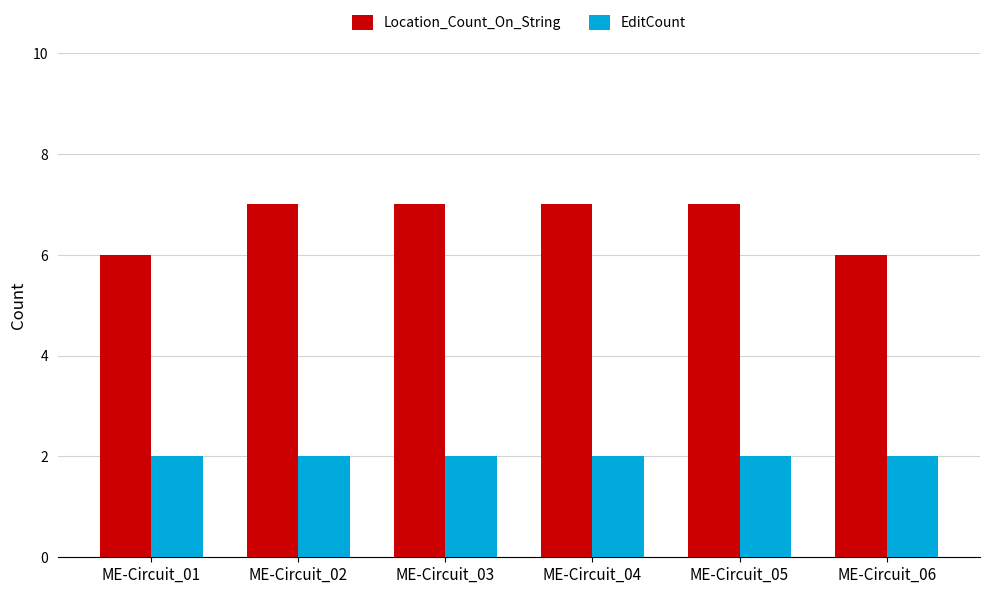

The Location_Count_On_String series shows 7 at ME-Circuit_02. True or false?

True